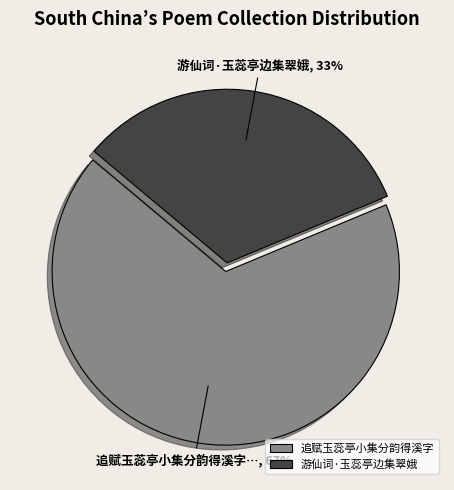

The 追赋玉蕊亭小集分韵得溪字 slice represents 75% of the pie. True or false?

False